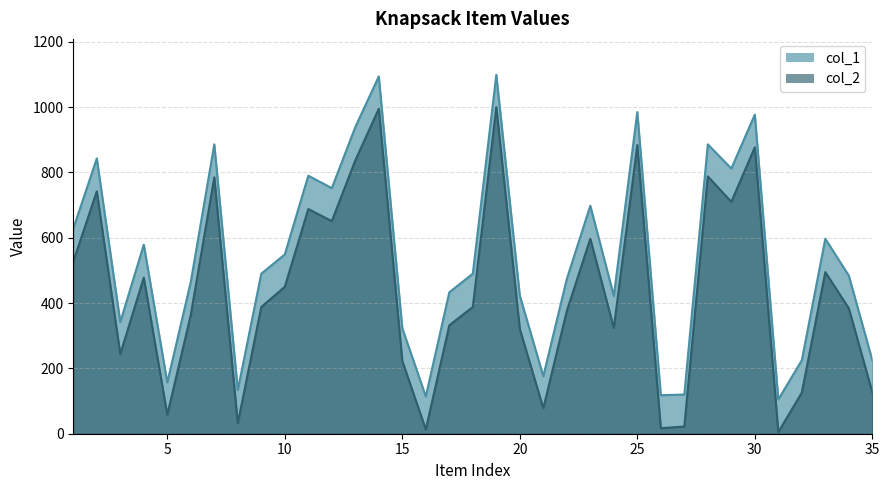

At how many categories does at least one series exceed 132?

31